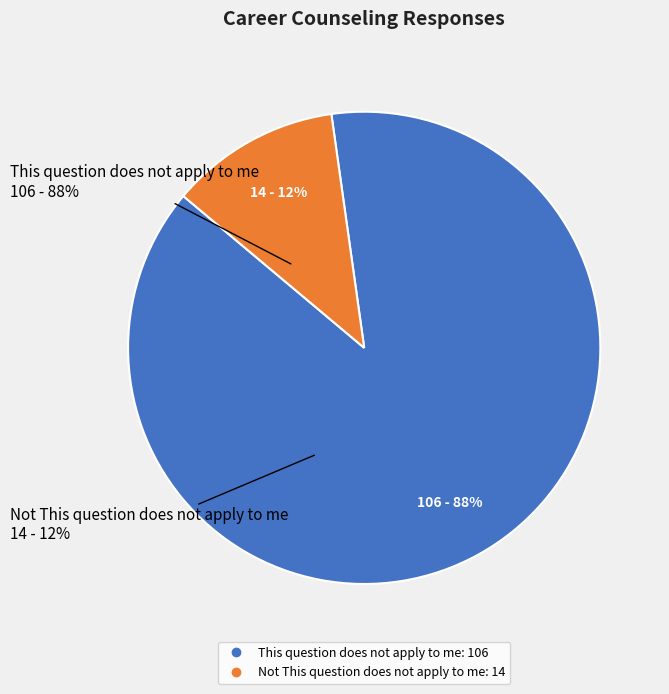

How many slices are in this pie chart?

2